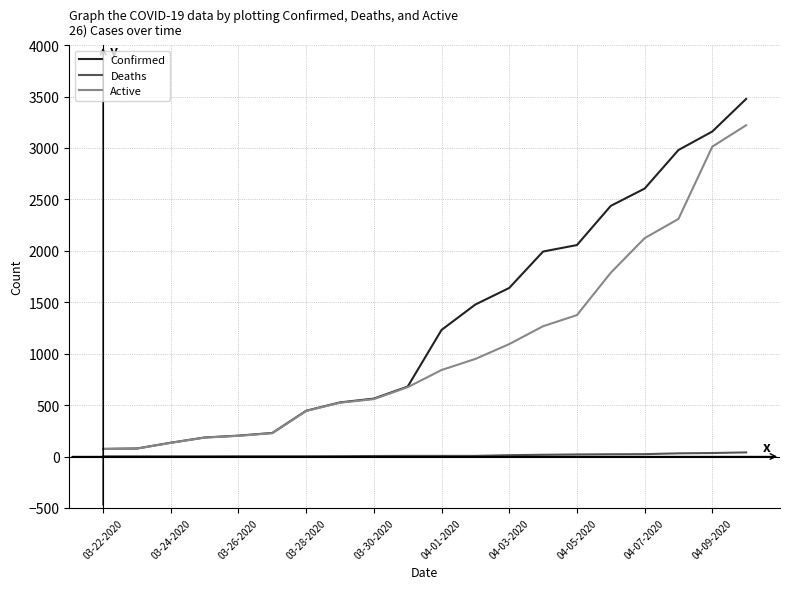

List the series in order of their peak value, highest first.

Confirmed, Active, Deaths